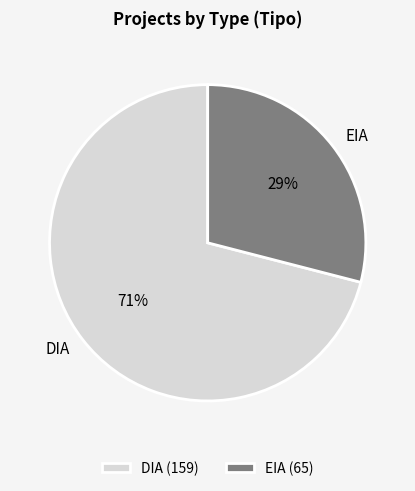

The DIA slice represents 71% of the pie. True or false?

True